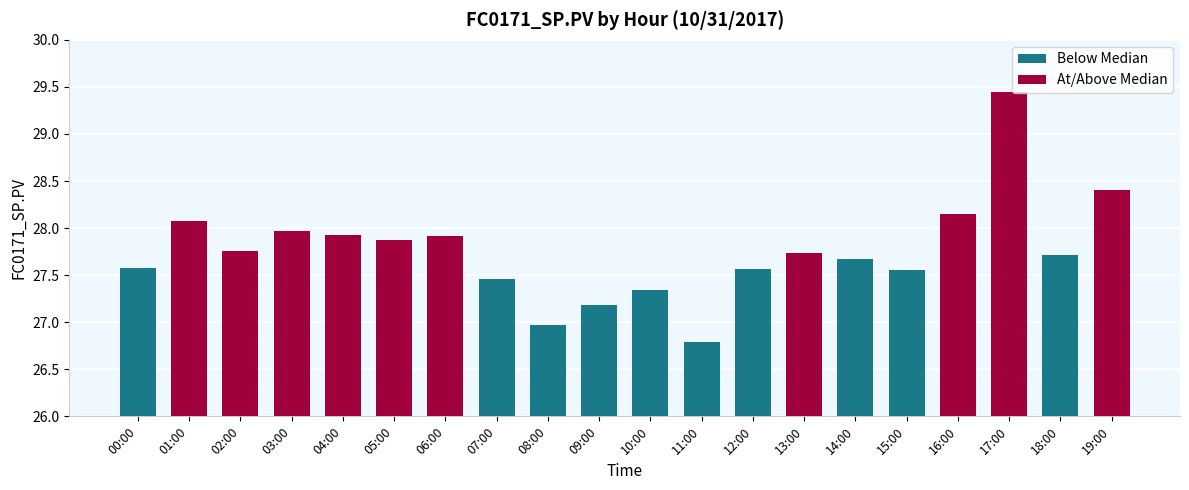

Is it true that At/Above Median equals 27.9 at 06:00?

True